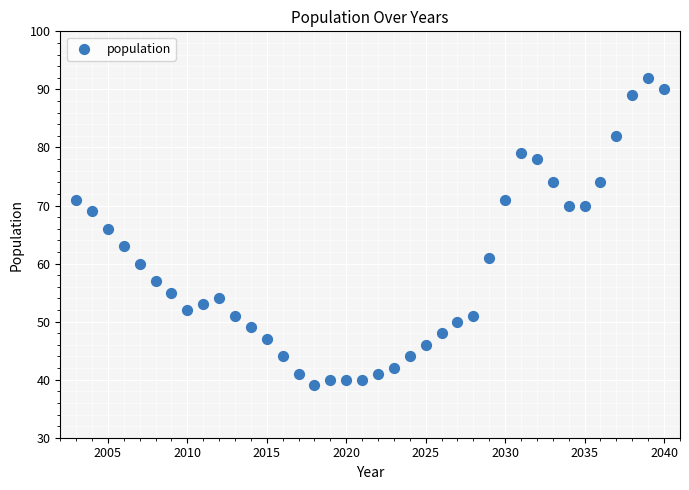

What Y value in the scatter plot is closest to 65?

66